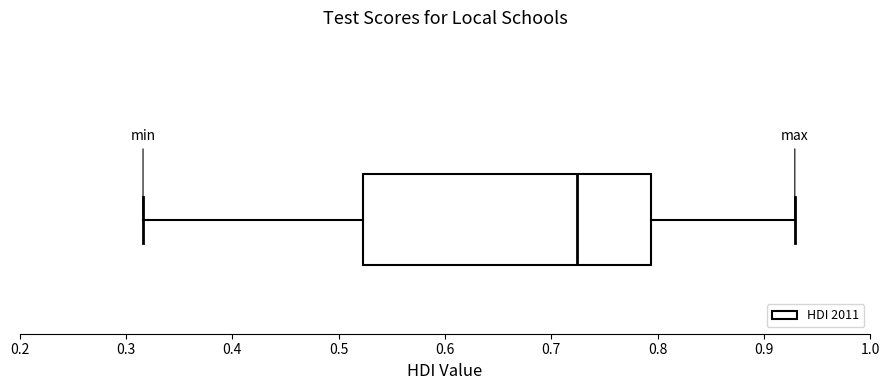

Where does the right whisker of the box end on the x-axis? The values are not printed on the chart, so give them approximately, as read against the axis.

0.93